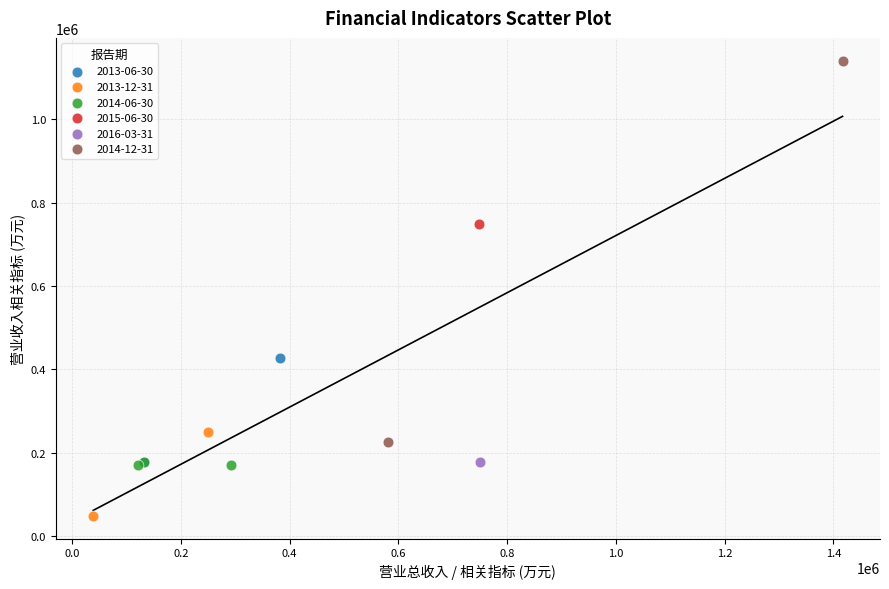

Which series contains the lowest Y value?

2013-12-31